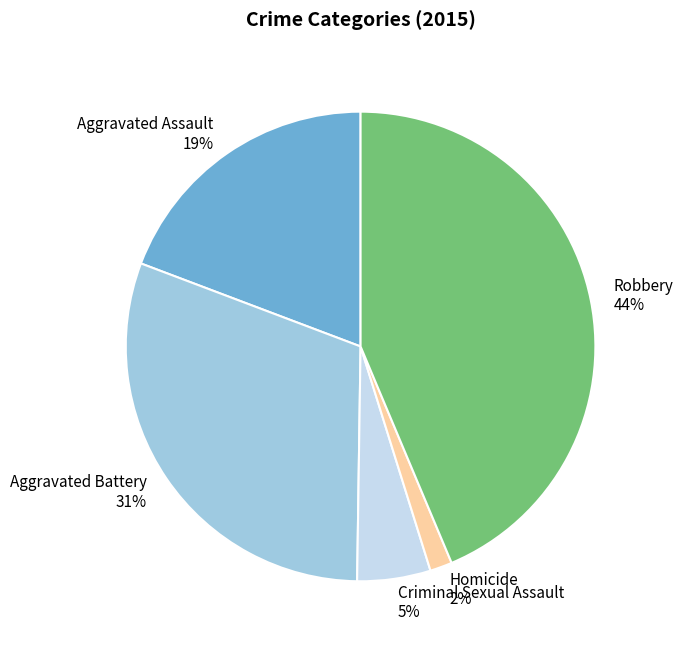

Between Aggravated Assault and Aggravated Battery, which is larger?

Aggravated Battery